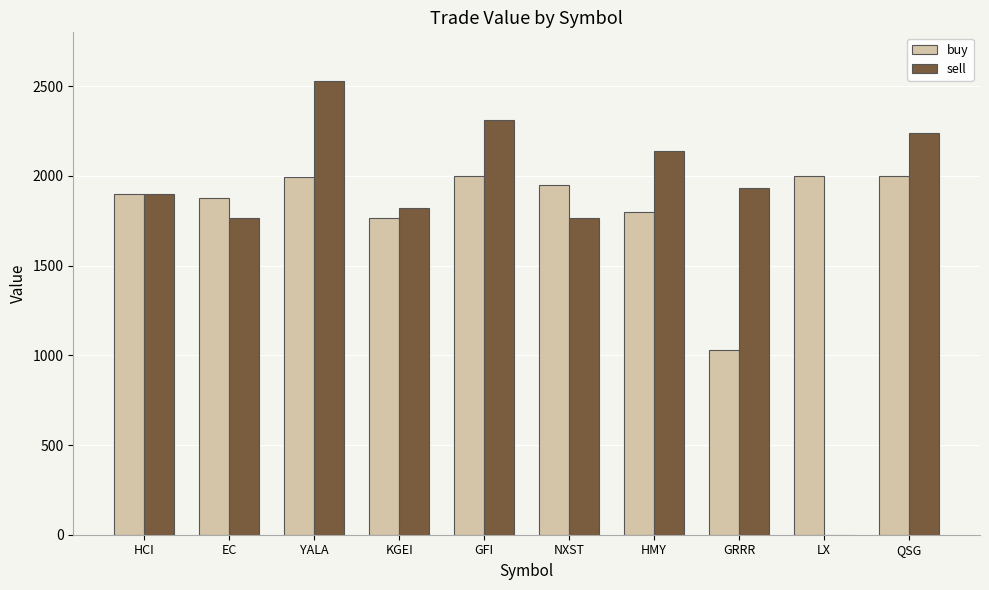

How many groups of bars are there?

10